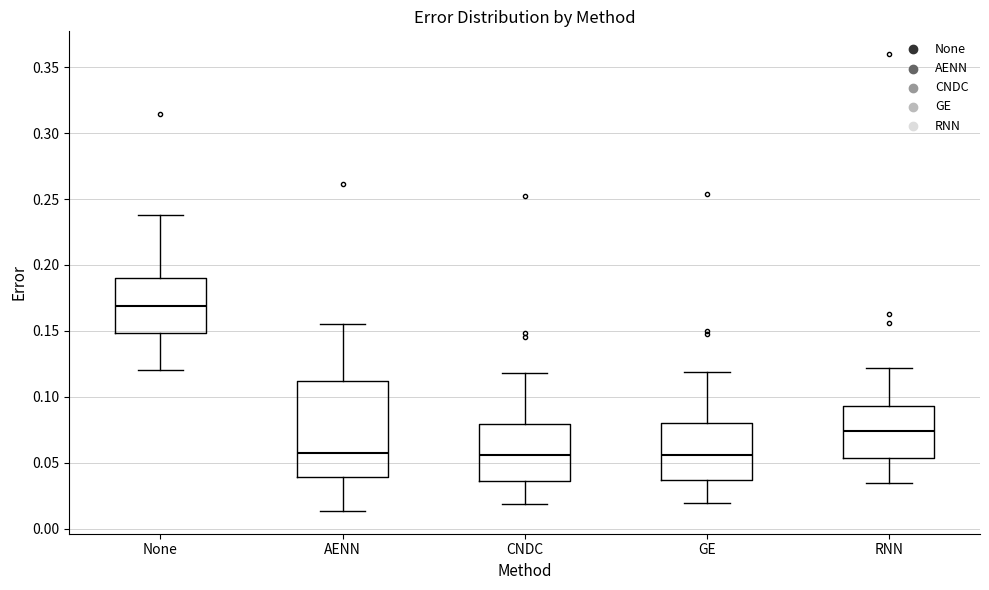

Reading left to right, transcribe this box plot: for each box, give where its median line is, the range the box spans, and where its two whiskers end, as read against the y-axis. The values are not printed on the chart, so give them approximately, as read against the axis.

None: median 0.170, box 0.150 to 0.190, whiskers 0.120 to 0.240
AENN: median 0.060, box 0.040 to 0.110, whiskers 0.015 to 0.155
CNDC: median 0.055, box 0.035 to 0.080, whiskers 0.020 to 0.120
GE: median 0.055, box 0.035 to 0.080, whiskers 0.020 to 0.120
RNN: median 0.075, box 0.055 to 0.095, whiskers 0.035 to 0.120